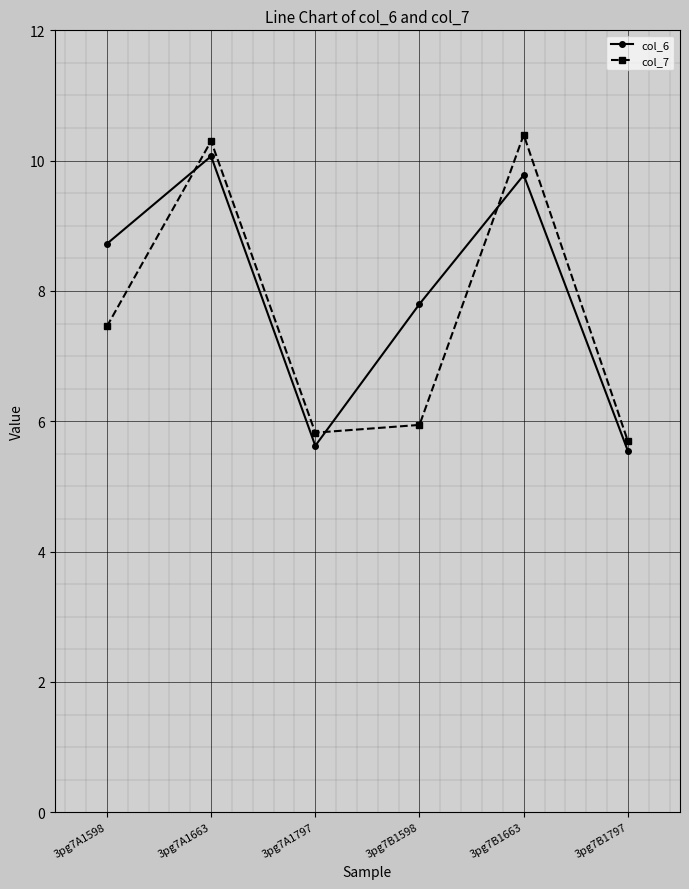

What is the difference between the second highest and second lowest values in the col_6 series?

4.2